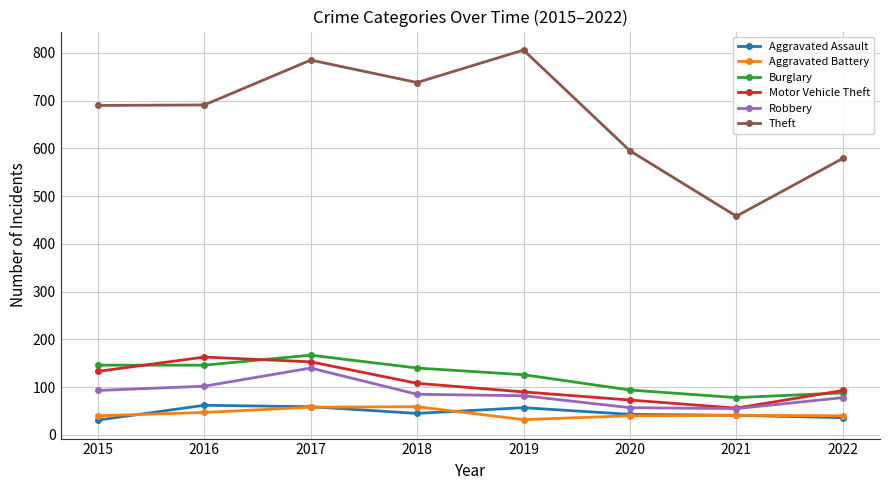

What is the sum of all Burglary values?

985